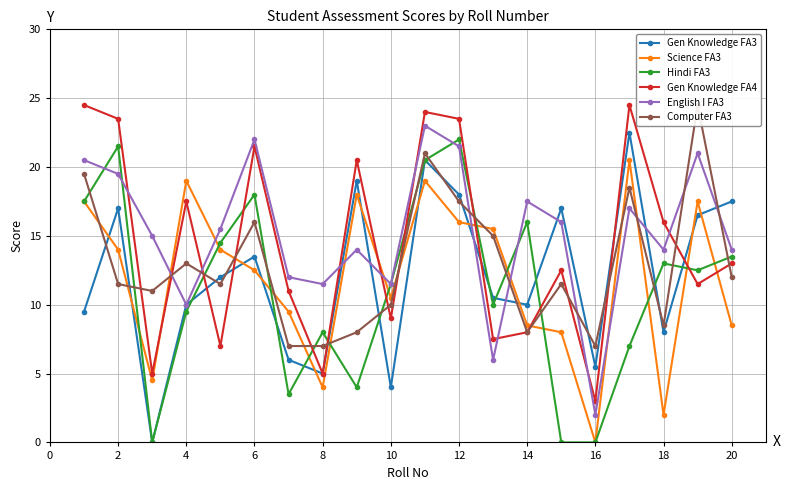

Reading left to right, transcribe all the data shown in this chart.

Gen Knowledge FA3: 9.5	17.0	0.0	10.0	12.0	13.5	6.0	5.0	19.0	4.0	20.5	18.0	10.5	10.0	17.0	5.5	22.5	8.0	16.5	17.5
Science FA3: 17.5	14.0	4.5	19.0	14.0	12.5	9.5	4.0	18.0	10.5	19.0	16.0	15.5	8.5	8.0	0.0	20.5	2.0	17.5	8.5
Hindi FA3: 17.5	21.5	0.0	9.5	14.5	18.0	3.5	8.0	4.0	11.5	20.5	22.0	10.0	16.0	0.0	0.0	7.0	13.0	12.5	13.5
Gen Knowledge FA4: 24.5	23.5	5.0	17.5	7.0	21.5	11.0	5.0	20.5	9.0	24.0	23.5	7.5	8.0	12.5	3.0	24.5	16.0	11.5	13.0
English I FA3: 20.5	19.5	15.0	10.0	15.5	22.0	12.0	11.5	14.0	11.5	23.0	21.5	6.0	17.5	16.0	2.0	17.0	14.0	21.0	14.0
Computer FA3: 19.5	11.5	11.0	13.0	11.5	16.0	7.0	7.0	8.0	10.0	21.0	17.5	15.0	8.0	11.5	7.0	18.5	8.5	24.5	12.0